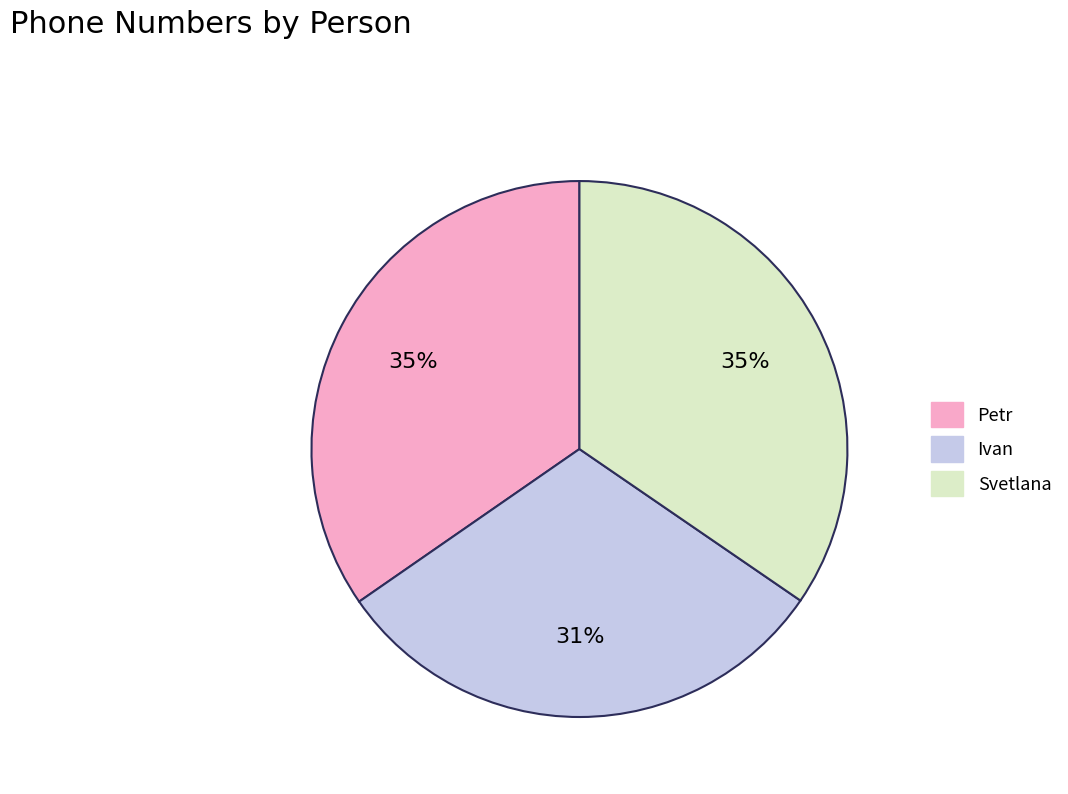

Do Ivan and Svetlana together represent more than half of the pie?

Yes